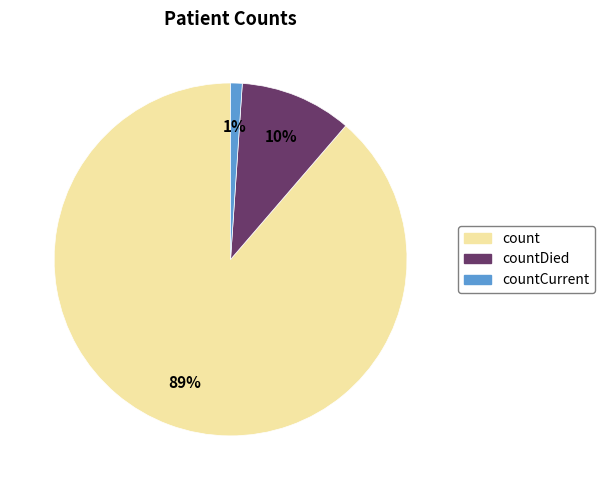

To the nearest percent, what is the difference between the largest and smallest slice percentages?

88%